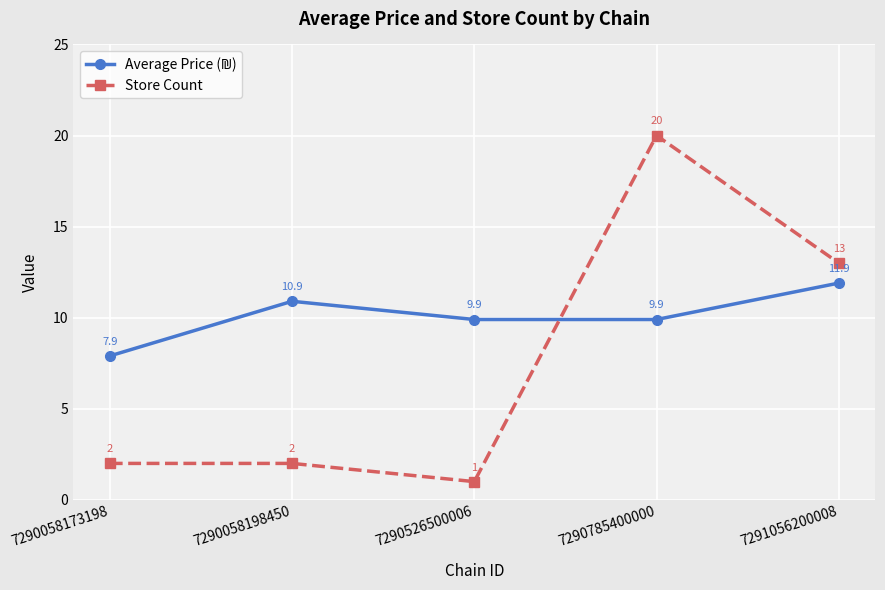

What is the greatest value displayed?

20.0